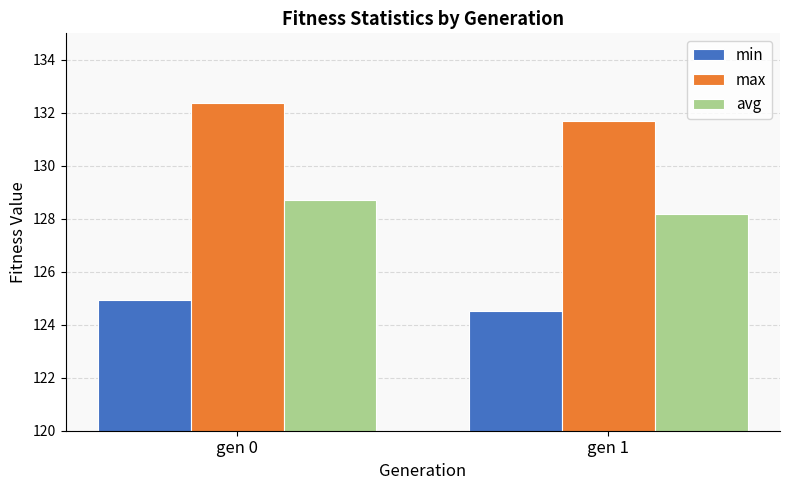

What is the difference between the min values at gen 0 and gen 1?

0.4